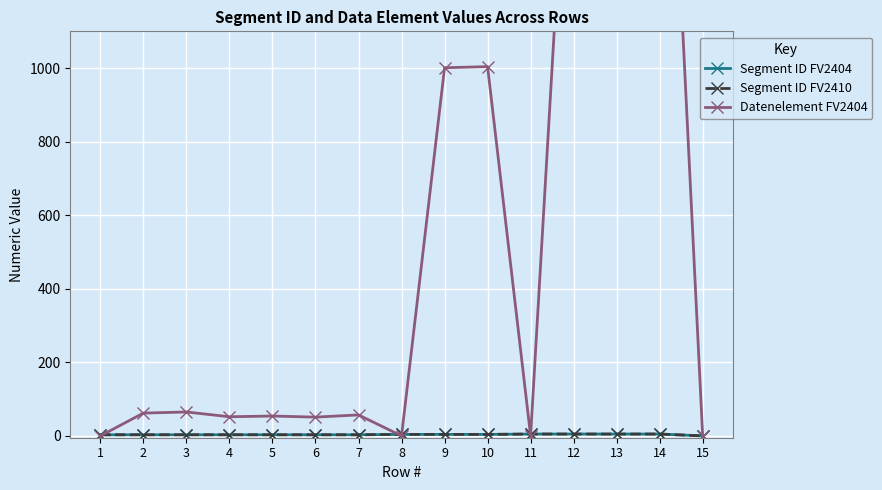

How many data points in Datenelement FV2404 are above 57?

7